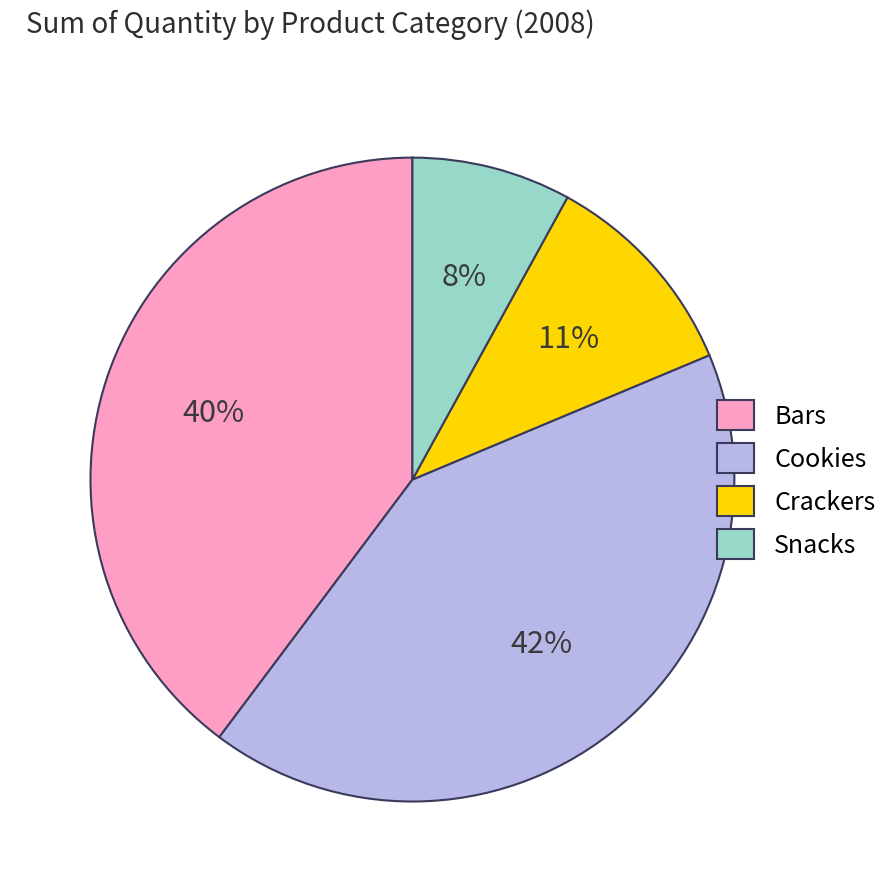

To the nearest percent, what portion does Crackers represent?

11%